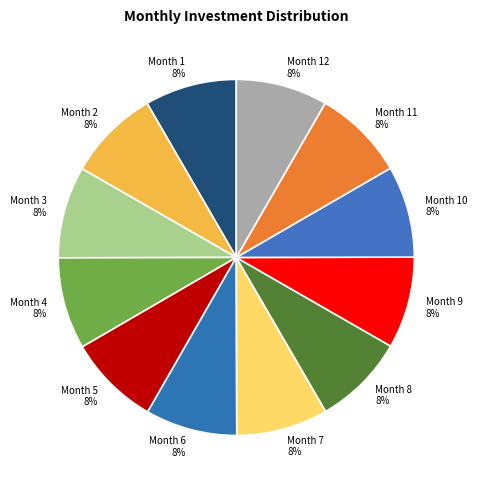

Approximately how many times larger is the value at Month 7 compared to Month 11?

1.0